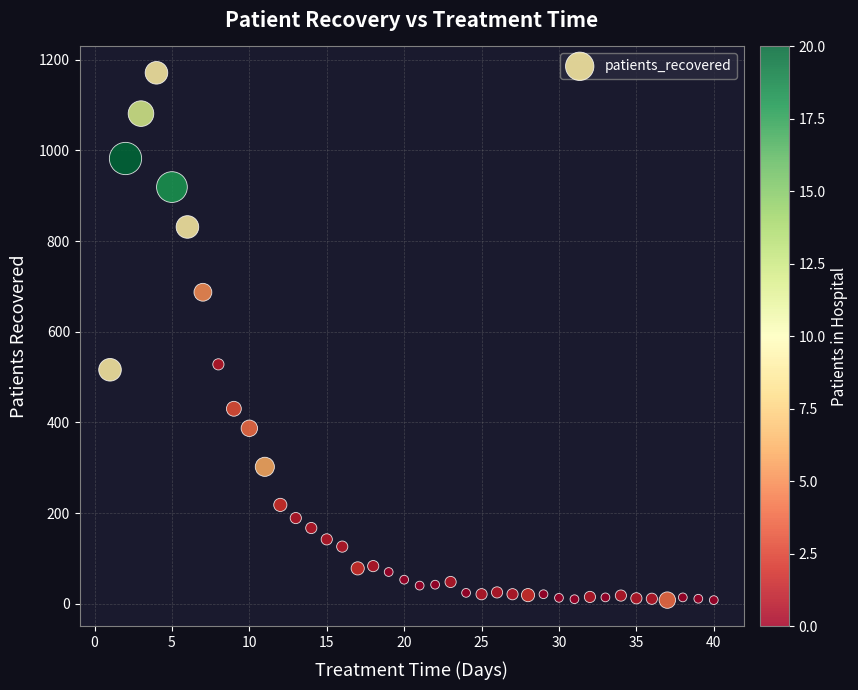

What is the range of X values (max minus min)?

39